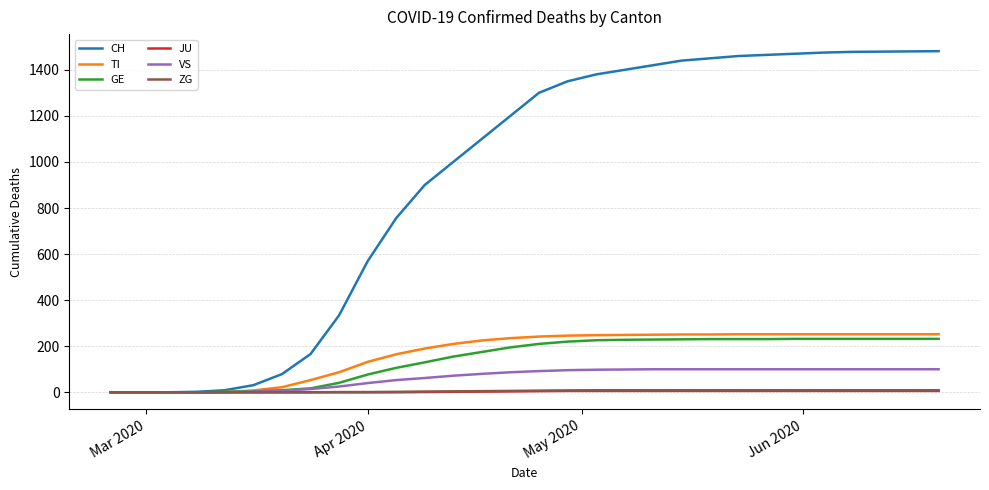

Which series has the widest spread of values?

CH